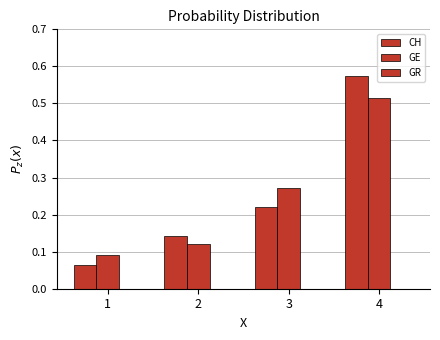

The GE series shows 0.1 at 2. True or false?

True